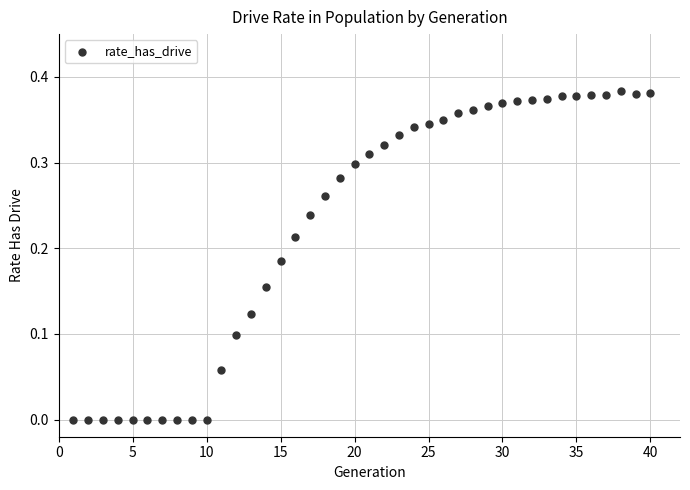

What is the range of X values (max minus min)?

39.0